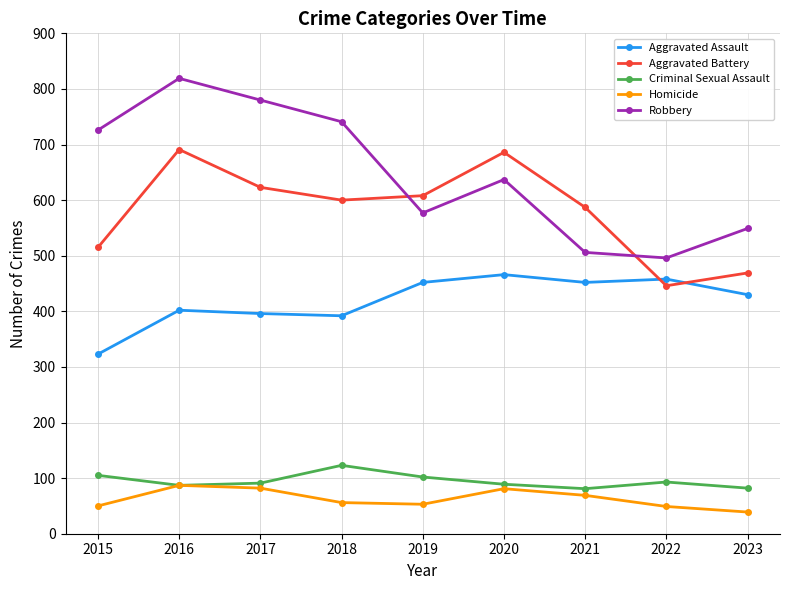

True or false: Criminal Sexual Assault has a value of 81 at 2021.

True